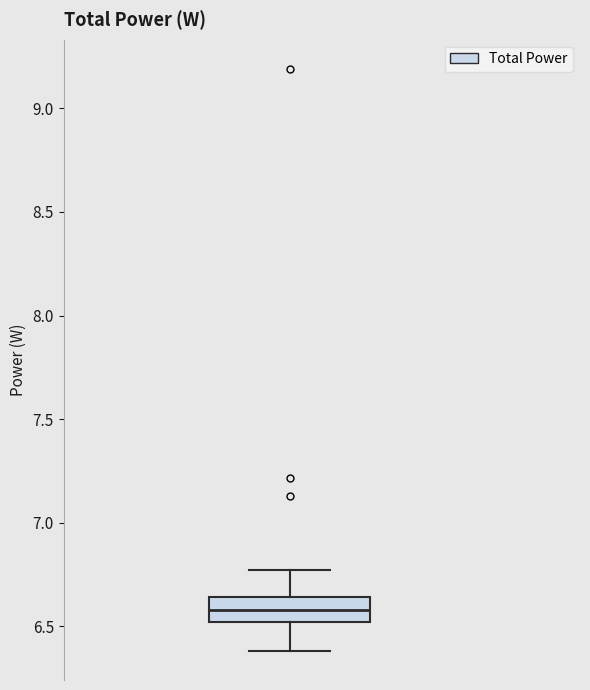

Transcribe this box plot: give where the median line is, the range the box spans, and where the two whiskers end, as read against the y-axis. The values are not printed on the chart, so give them approximately, as read against the axis.

median 6.60, box 6.50 to 6.65, whiskers 6.40 to 6.75